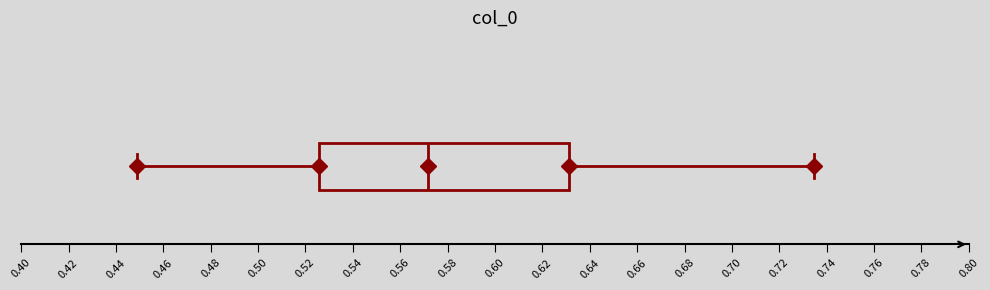

Transcribe this box plot: give where the median line is, the range the box spans, and where the two whiskers end, as read against the x-axis. The values are not printed on the chart, so give them approximately, as read against the axis.

median 0.572, box 0.526 to 0.632, whiskers 0.450 to 0.734